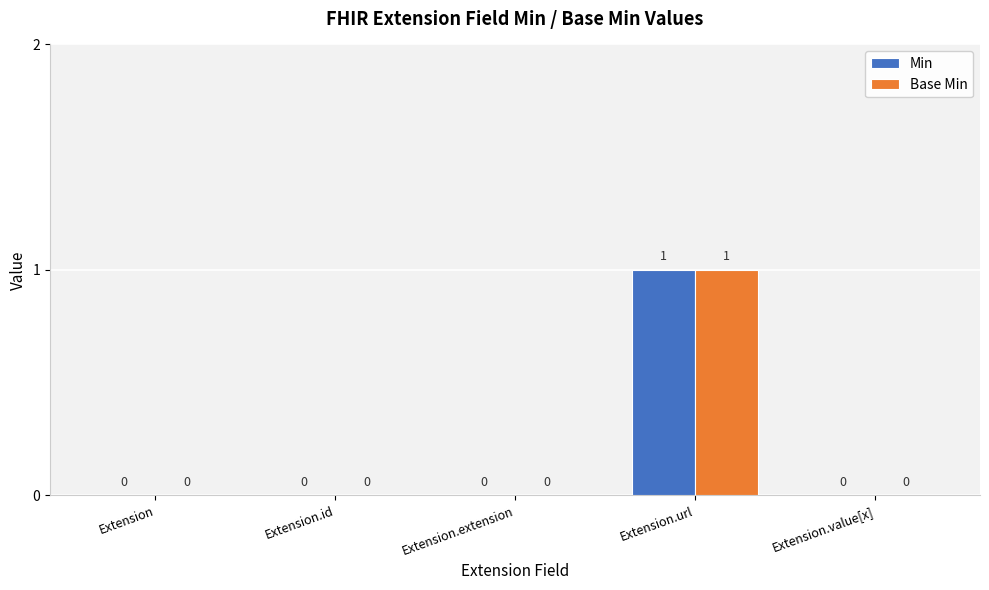

Is it true that Base Min equals 0 at Extension.extension?

True